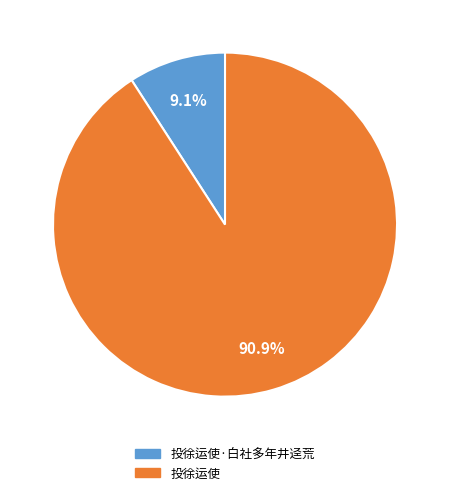

How much of the chart is everything except 投徐运使·白社多年井迳荒?

90.9%